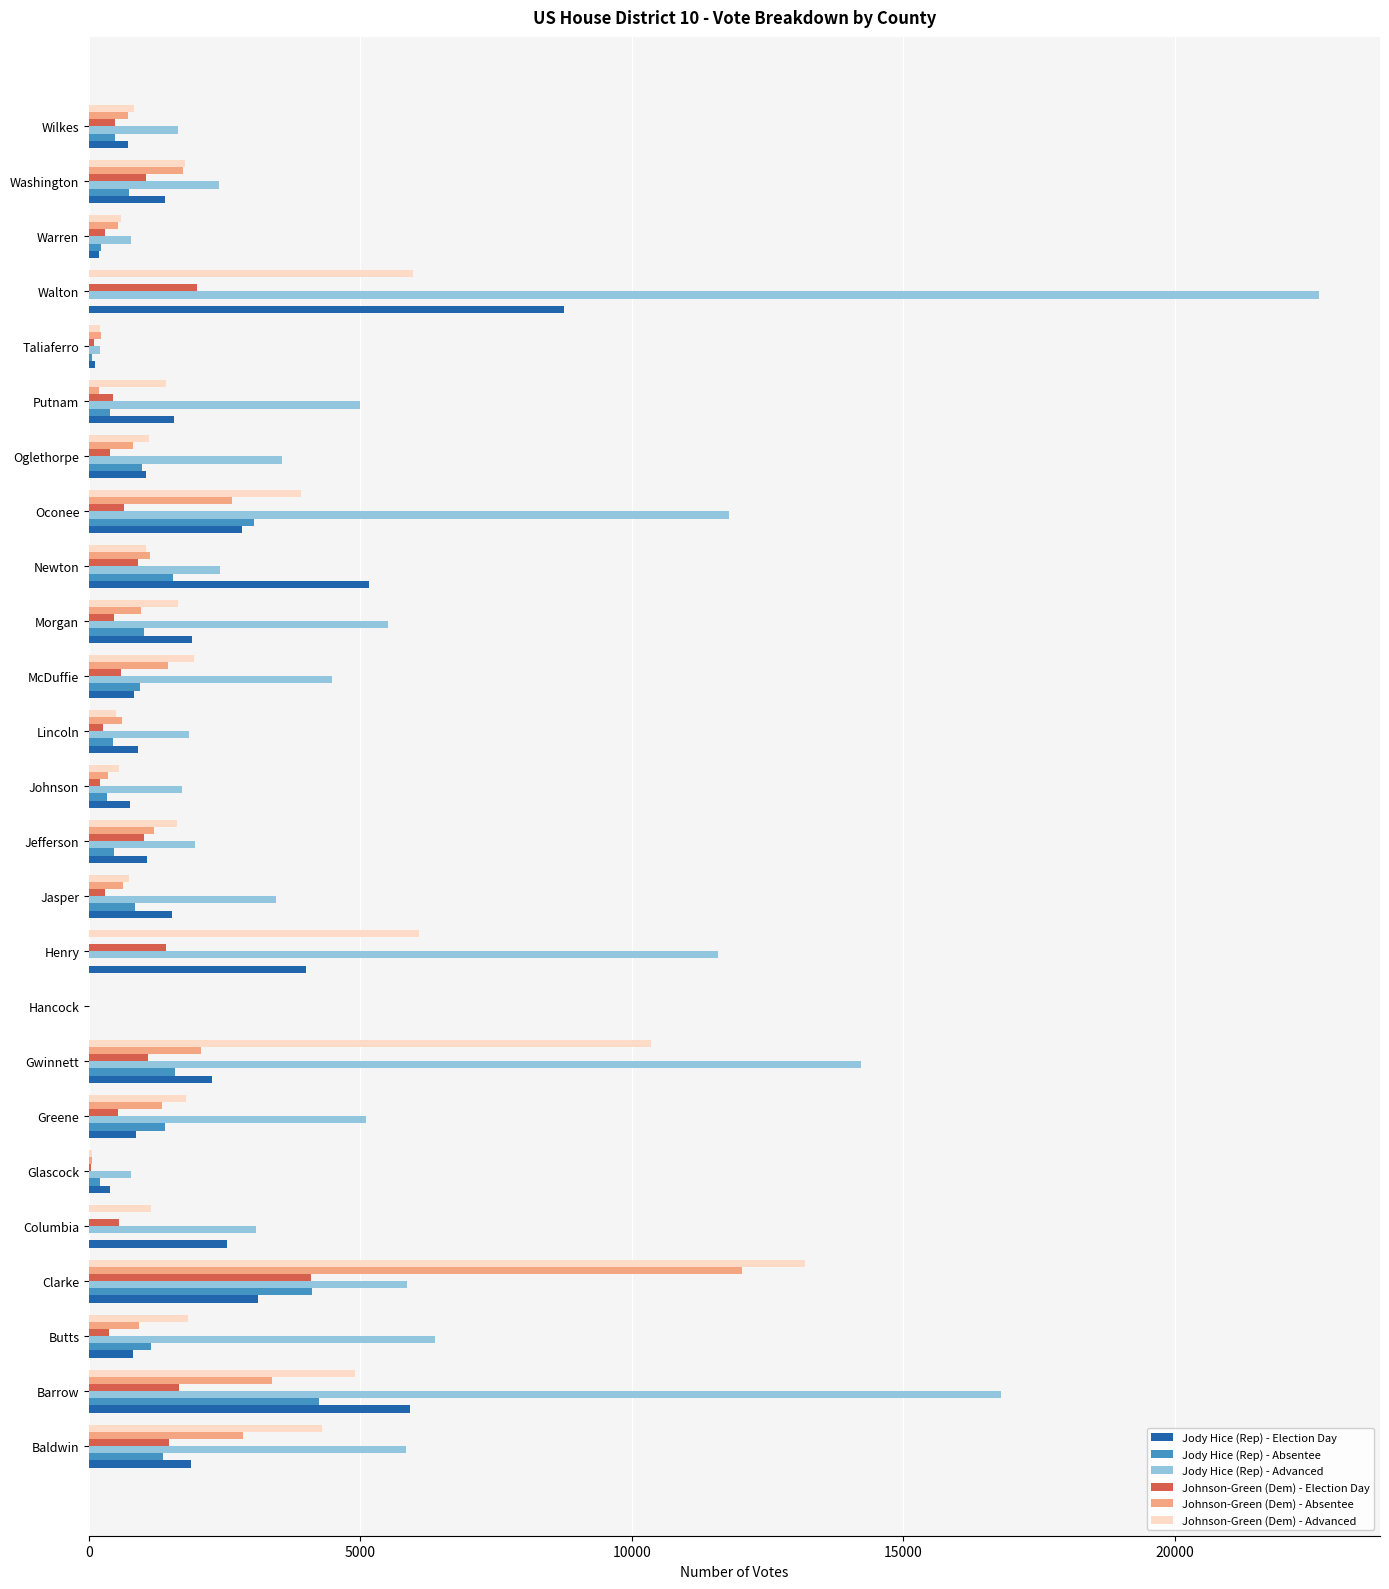

At which category is the sum across all series the highest?

Clarke